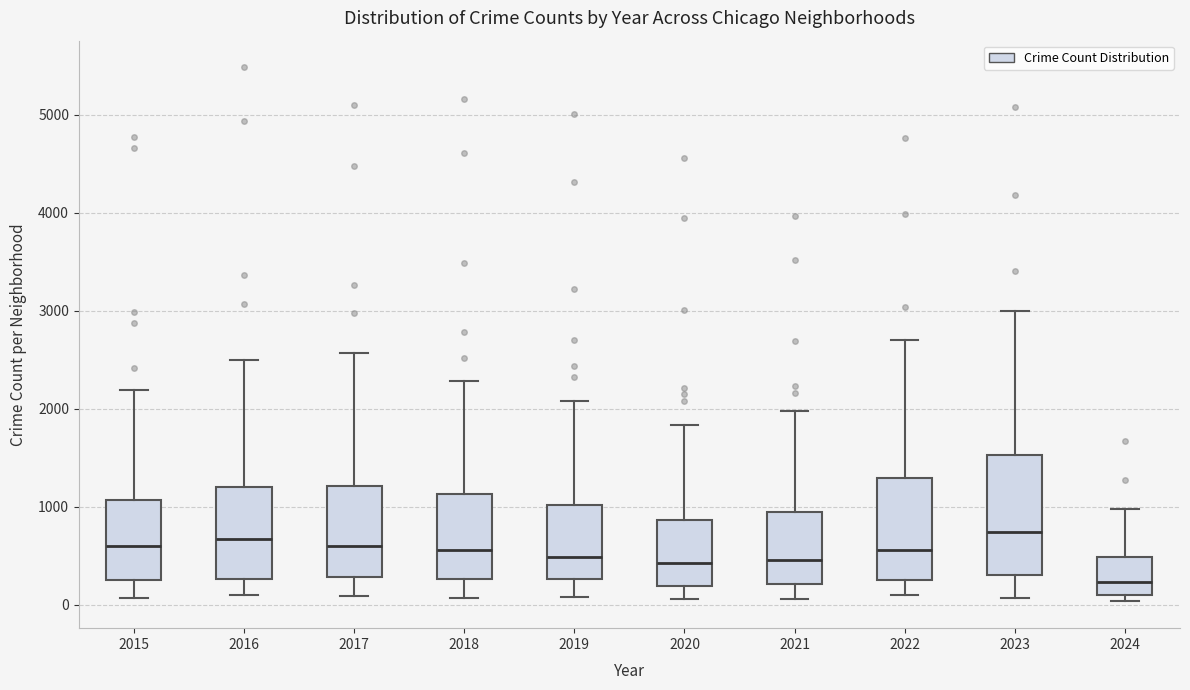

Which box is the tallest, from its lower edge to its upper edge?

2023